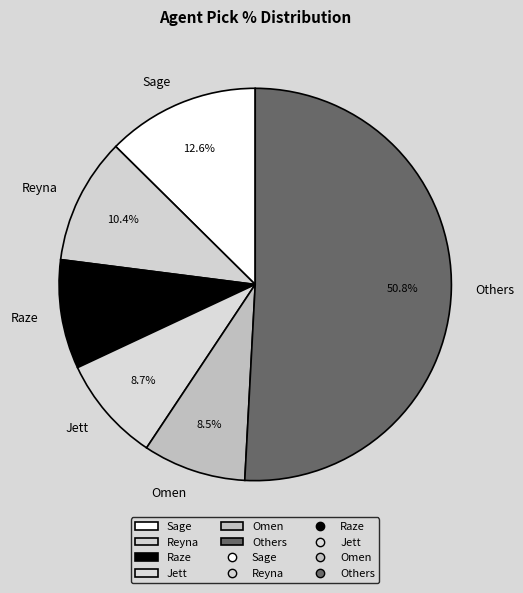

What is the ratio of the value at Sage to the value at Raze?

1.4